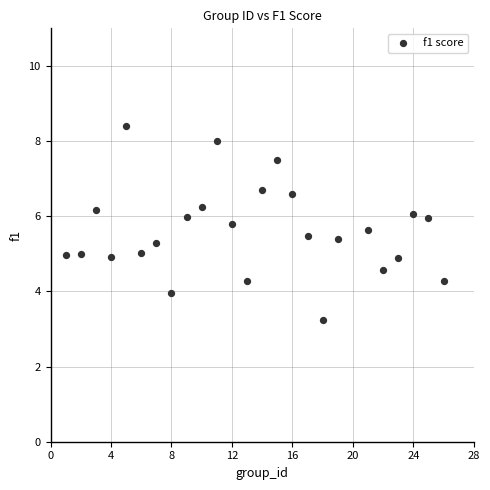

What is the range of X values (max minus min)?

25.0